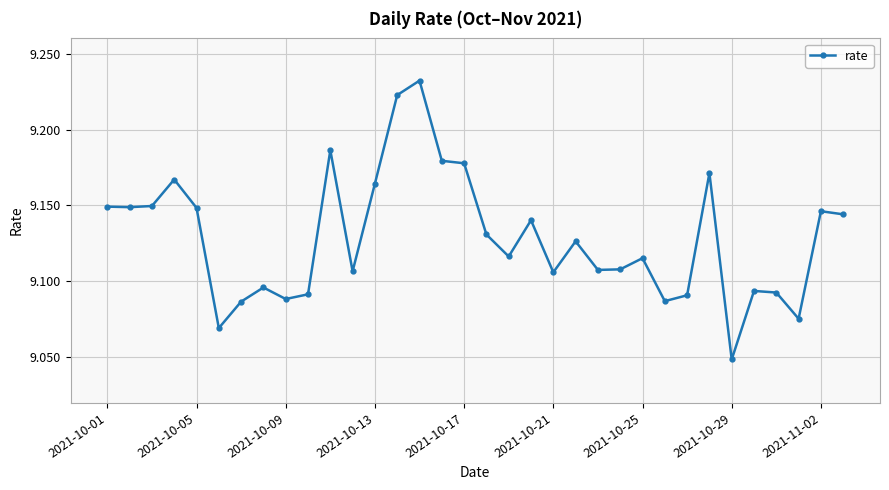

What is the sum of all values?

310.4